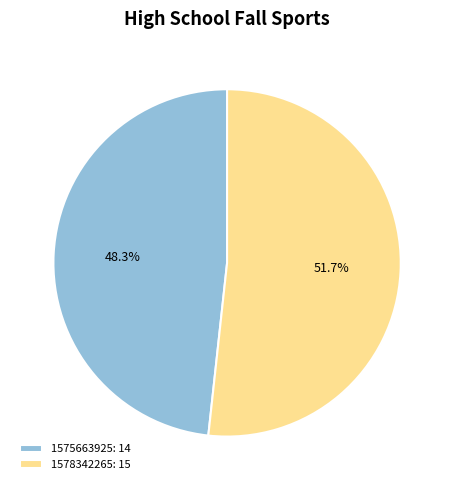

Approximately how many times larger is the value at 1578342265: 15 compared to 1575663925: 14?

1.1